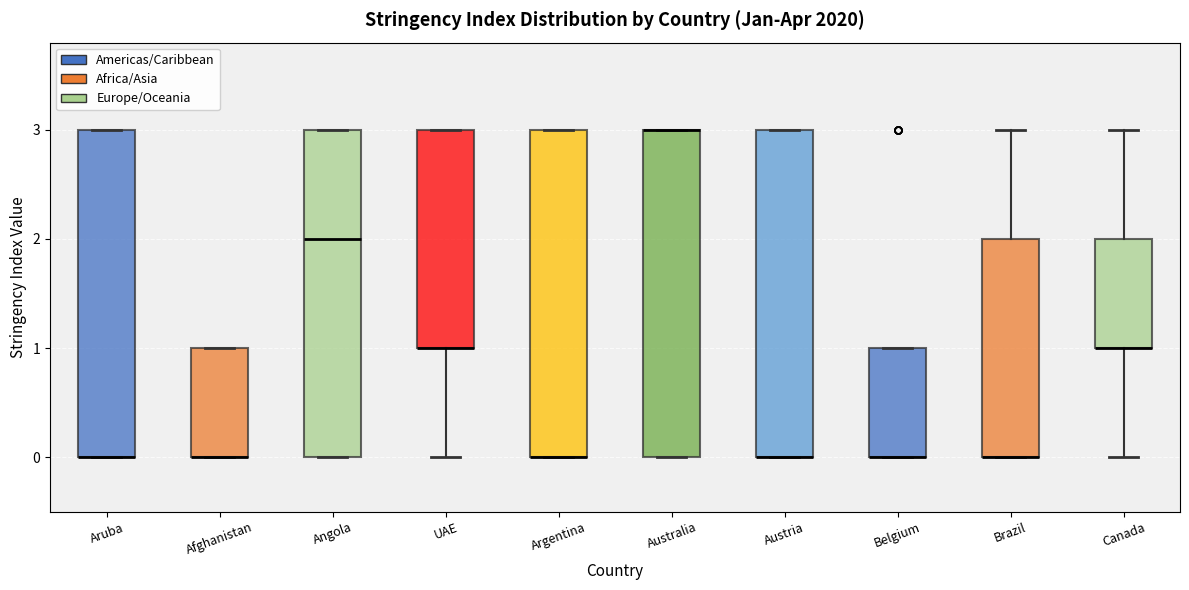

Reading left to right, transcribe this box plot: for each box, give where its median line is, the range the box spans, and where its two whiskers end, as read against the y-axis. The values are not printed on the chart, so give them approximately, as read against the axis.

Aruba: median 0 (drawn on the box's lower edge), box 0 to 3, whiskers 0 to 3
Afghanistan: median 0 (drawn on the box's lower edge), box 0 to 1, whiskers 0 to 1
Angola: median 2, box 0 to 3, whiskers 0 to 3
UAE: median 1 (drawn on the box's lower edge), box 1 to 3, whiskers 0 to 3
Argentina: median 0 (drawn on the box's lower edge), box 0 to 3, whiskers 0 to 3
Australia: median 3 (drawn on the box's upper edge), box 0 to 3, whiskers 0 to 3
Austria: median 0 (drawn on the box's lower edge), box 0 to 3, whiskers 0 to 3
Belgium: median 0 (drawn on the box's lower edge), box 0 to 1, whiskers 0 to 1
Brazil: median 0 (drawn on the box's lower edge), box 0 to 2, whiskers 0 to 3
Canada: median 1 (drawn on the box's lower edge), box 1 to 2, whiskers 0 to 3